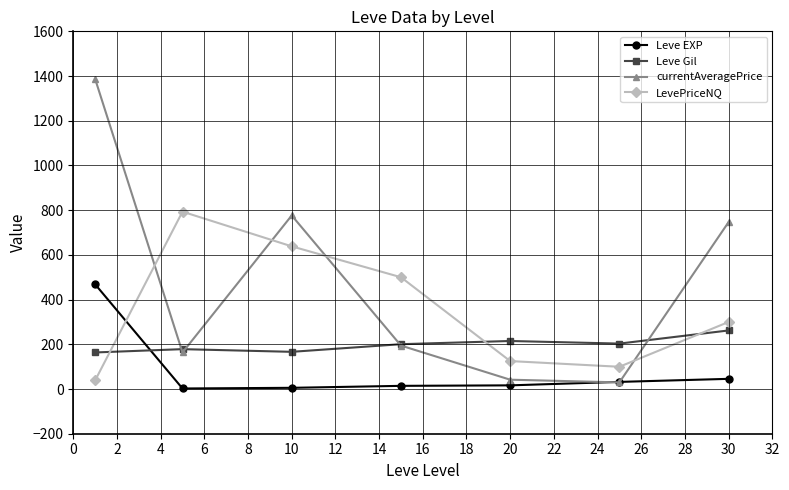

How many distinct data groups are displayed?

4